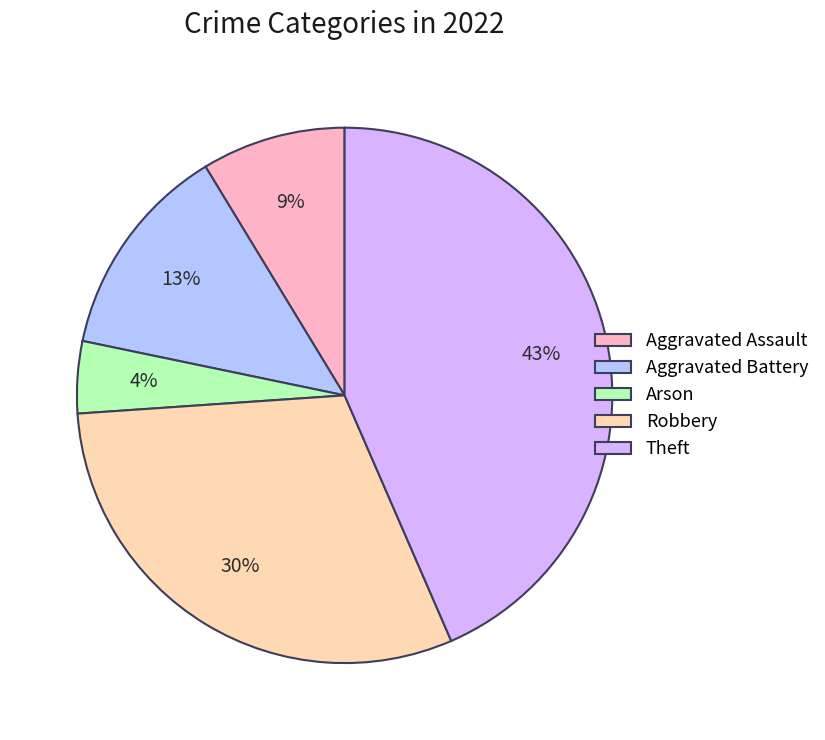

How many slices are in this pie chart?

5